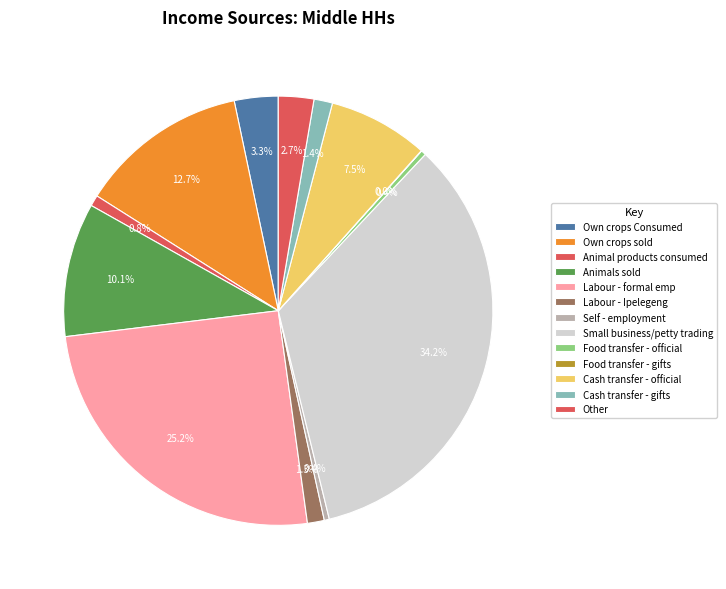

To the nearest percent, what percentage of the pie is Other?

3%